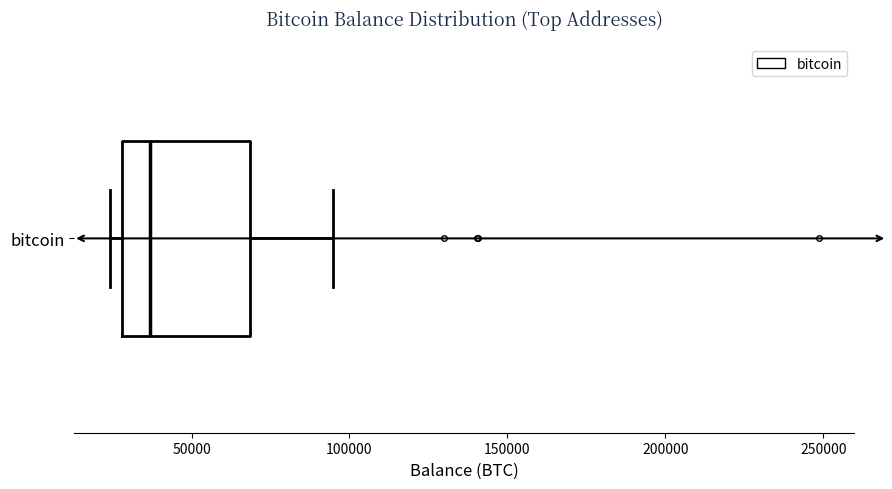

Where does the median line of the box for bitcoin sit on the x-axis? The values are not printed on the chart, so give them approximately, as read against the axis.

35000